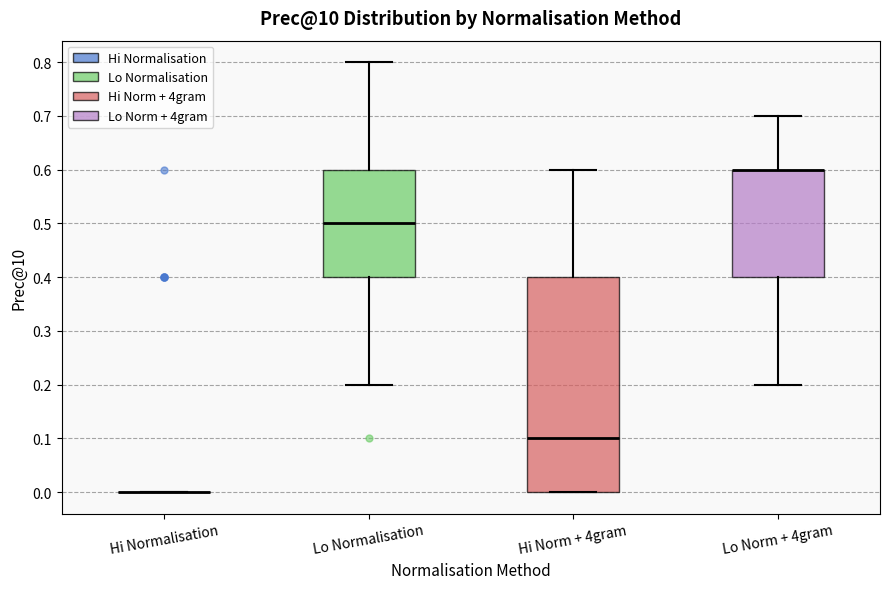

Comparing the boxes themselves (not the whiskers), which one is the tallest?

Hi Norm + 4gram